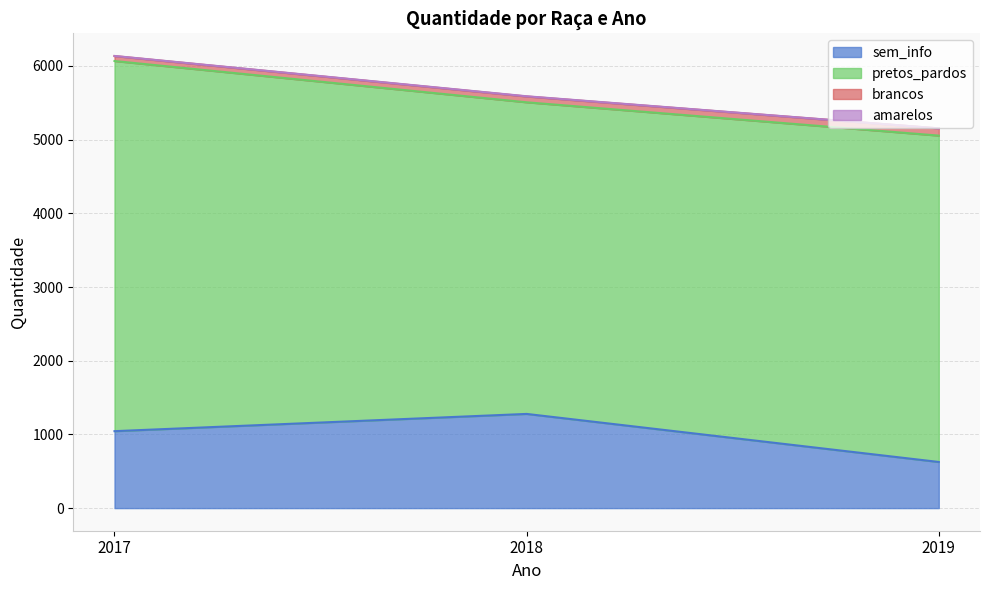

How many data points does each series have?

3